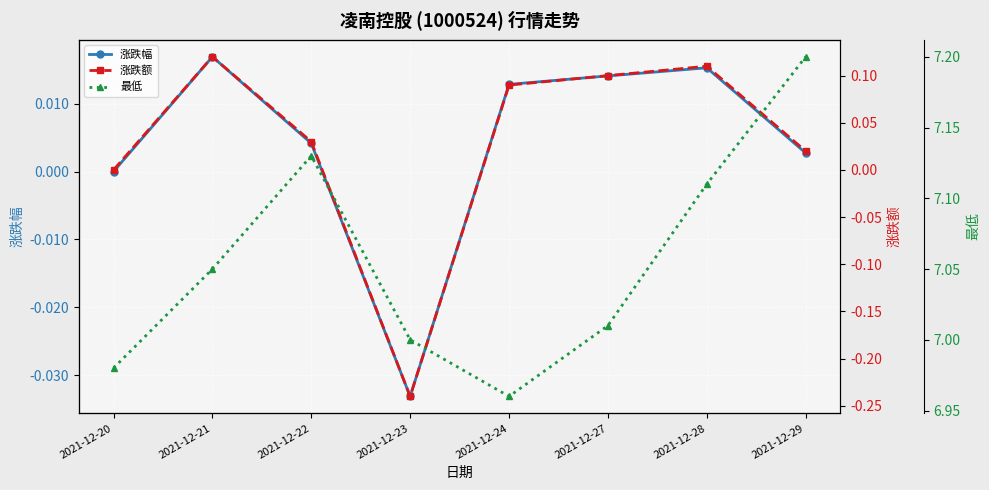

How many interior local peaks does the 涨跌幅 series have?

2